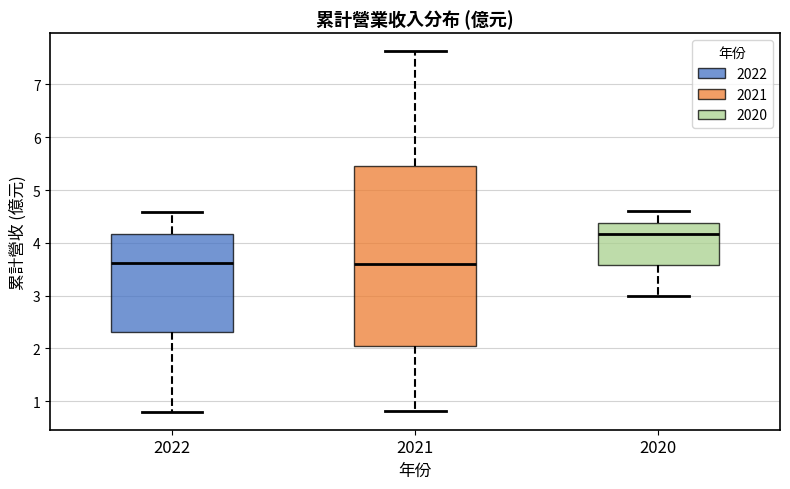

Comparing the boxes themselves (not the whiskers), which one is the tallest?

2021